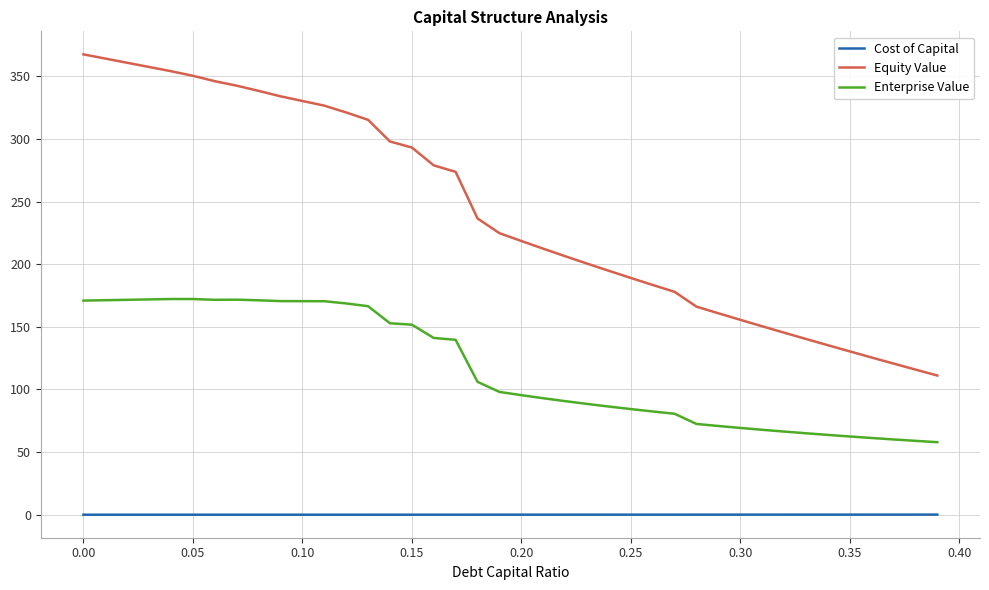

What is the maximum value shown in the chart?

367.4